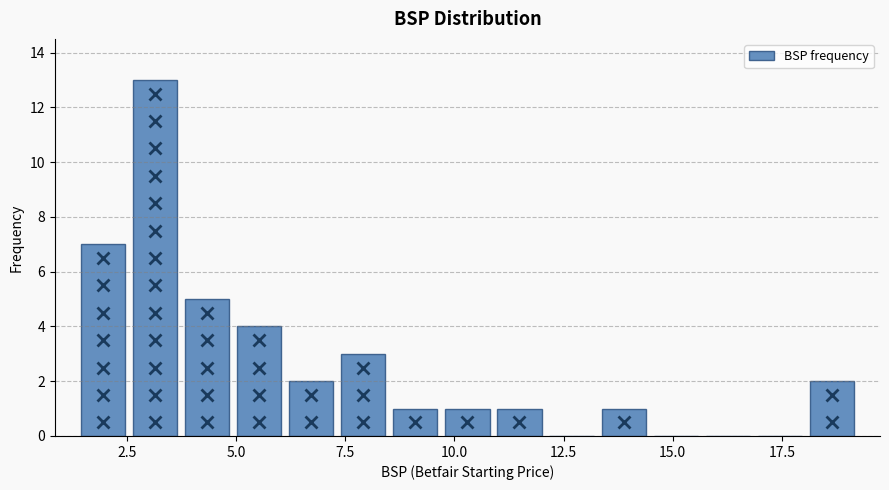

Around what value on the x-axis is the tallest bar? Give the approximate position of its centre, as read against the axis.

3.0